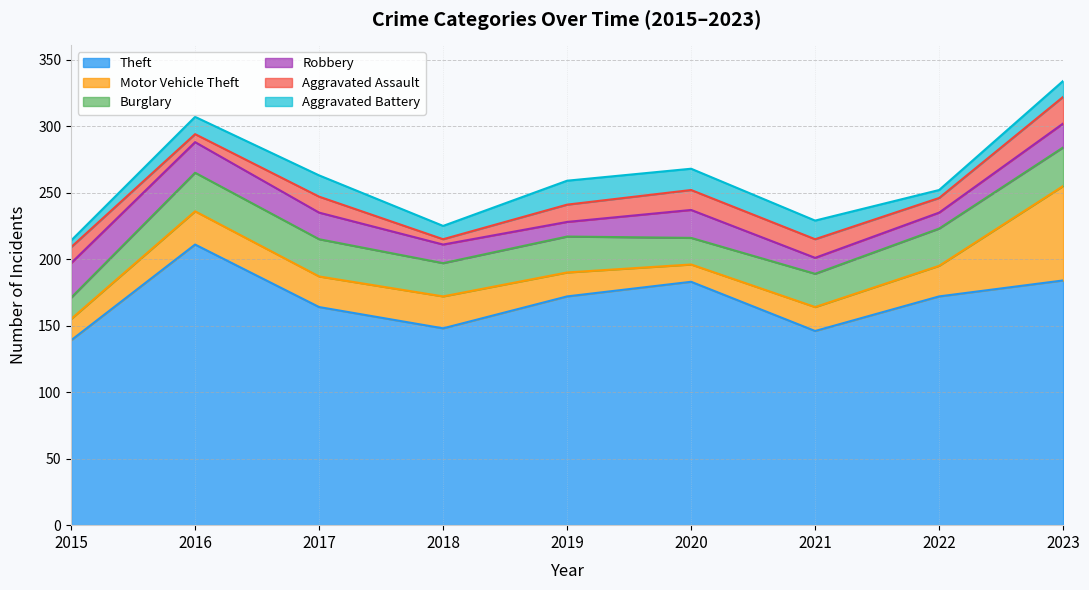

How many interior local peaks does the Motor Vehicle Theft series have?

2